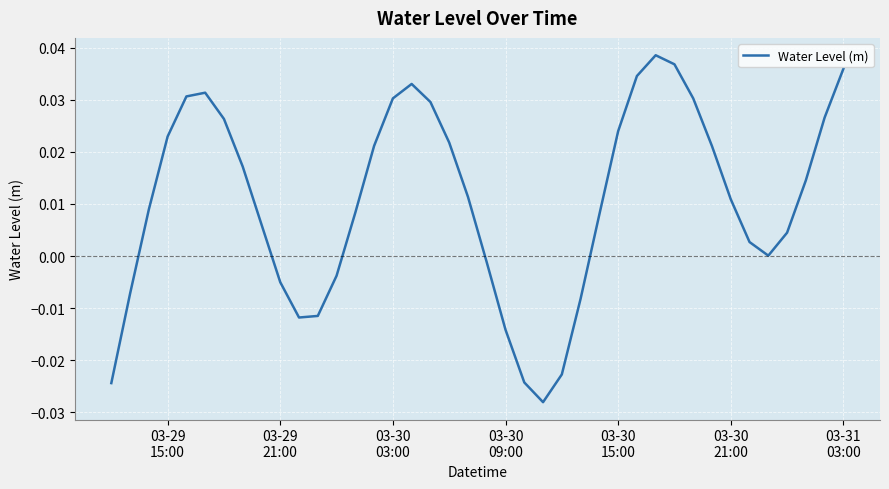

How many lines are shown in the chart?

1